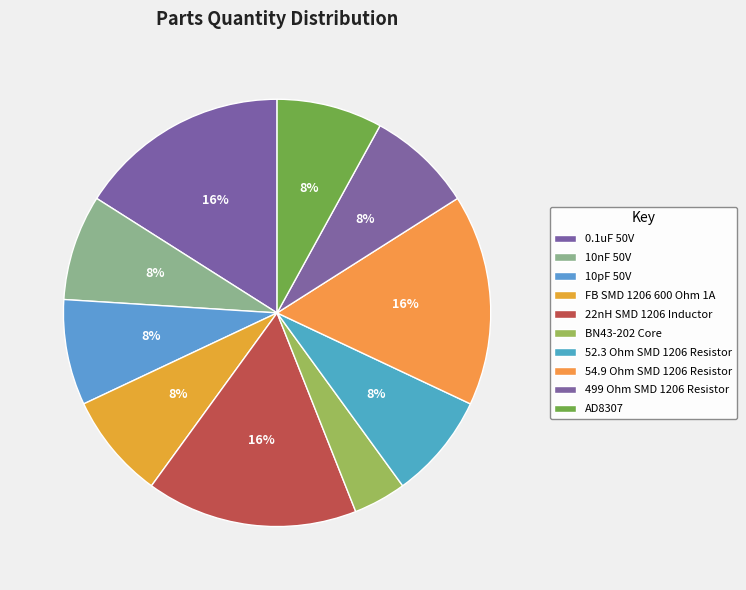

How many segments does this pie chart have?

10